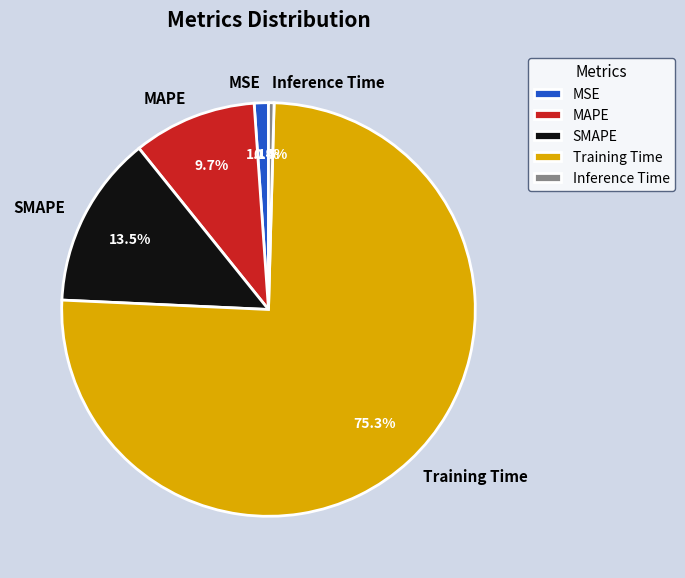

To the nearest percent, what is the combined percentage of MSE and Inference Time?

2%